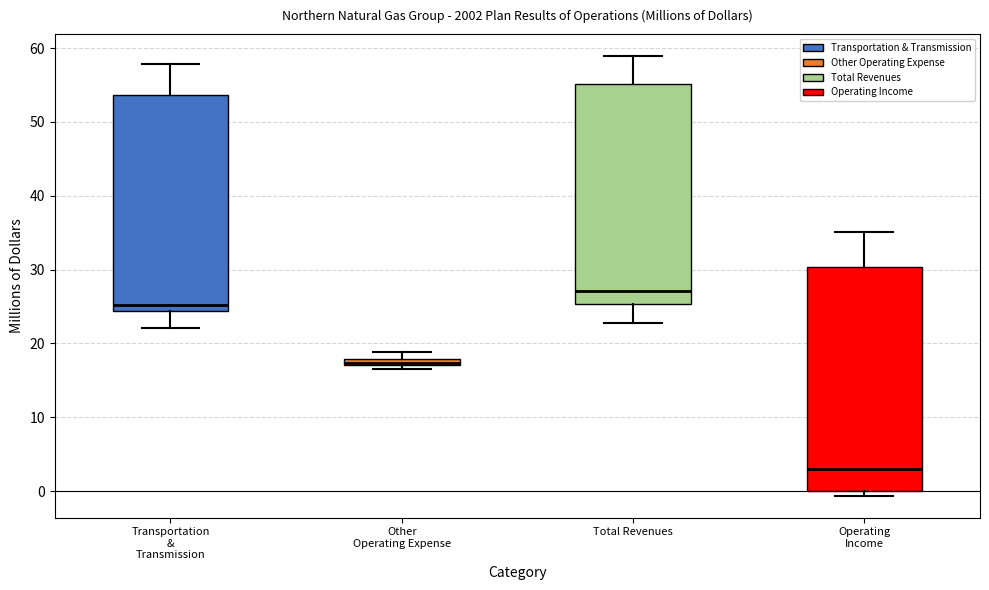

Which box has the highest median line?

Total Revenues